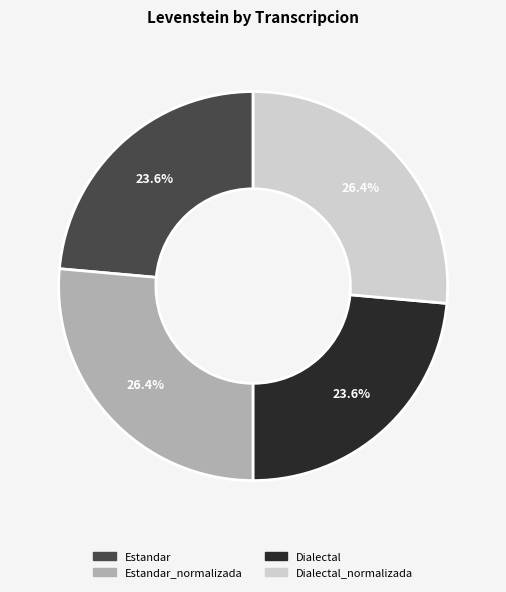

Does any single category account for the majority?

No